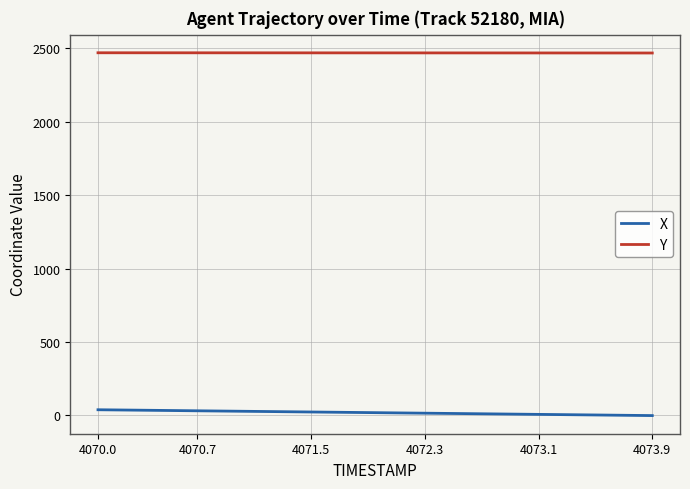

List the series in order of their overall mean, lowest first.

X, Y